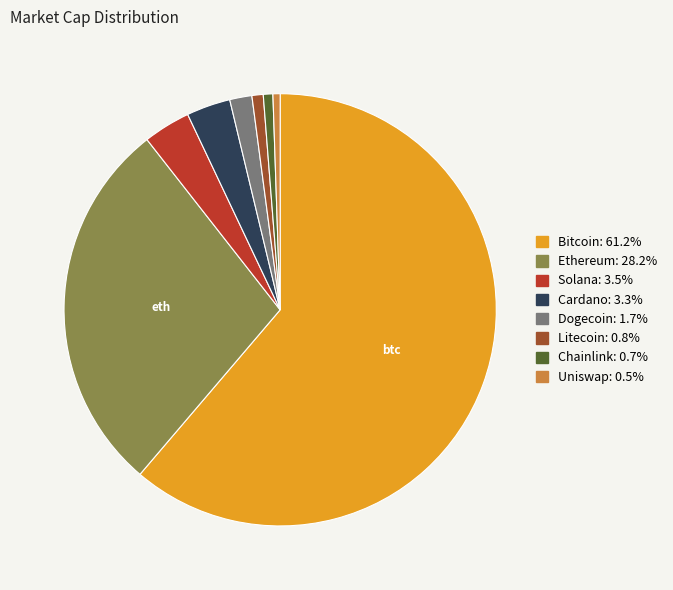

Does any single category account for the majority?

Yes